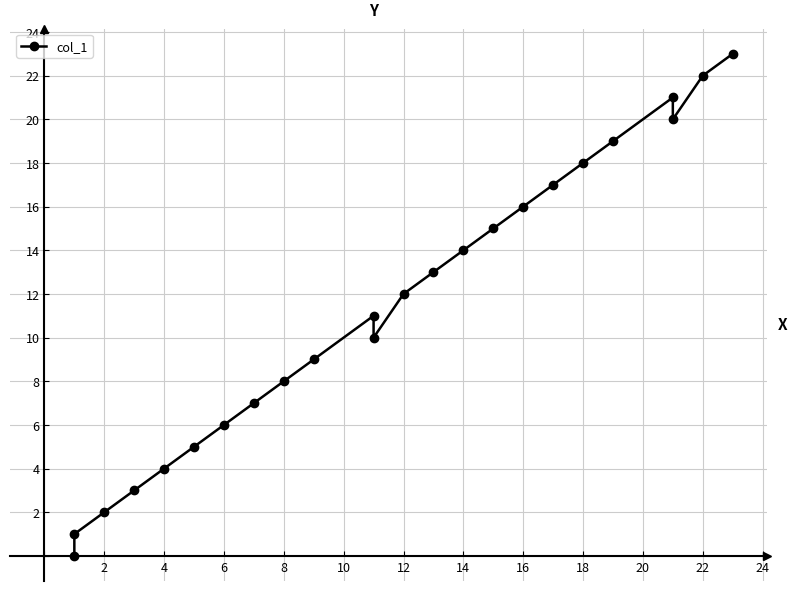

Which category has the highest value across all series?

23